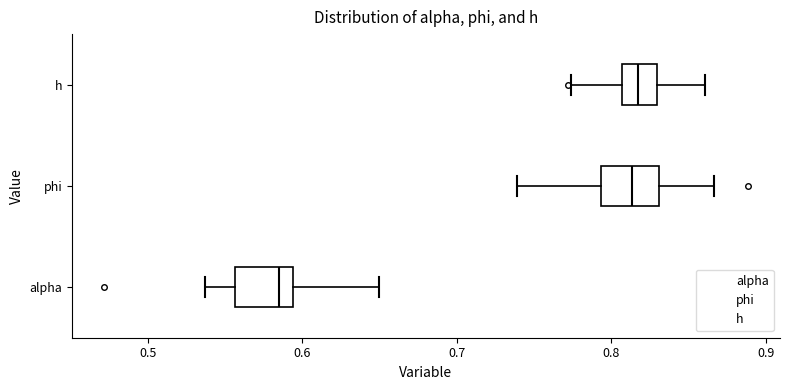

Reading bottom to top, transcribe this box plot: for each box, give where its median line is, the range the box spans, and where its two whiskers end, as read against the x-axis. The values are not printed on the chart, so give them approximately, as read against the axis.

alpha: median 0.59 (just left of the box's right edge), box 0.56 to 0.59, whiskers 0.54 to 0.65
phi: median 0.81, box 0.79 to 0.83, whiskers 0.74 to 0.87
h: median 0.82, box 0.81 to 0.83, whiskers 0.77 to 0.86